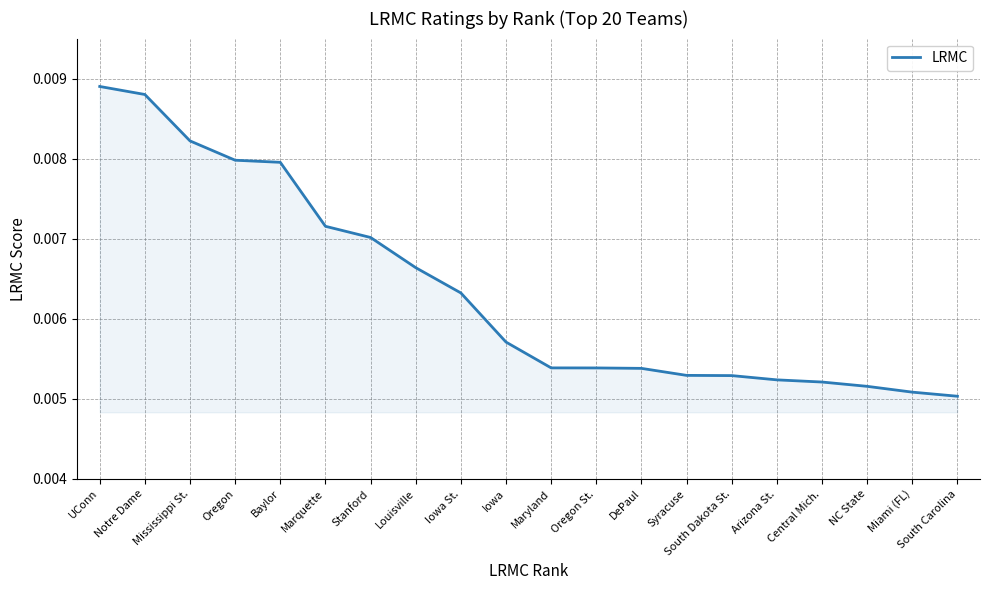

Where is the data nearest to the value 0?

South Carolina